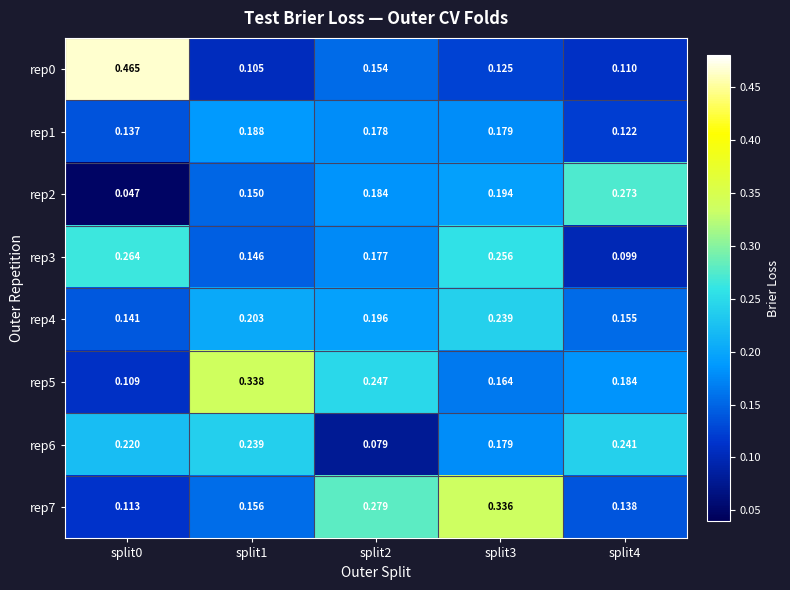

Count the number of data series in this chart.

8